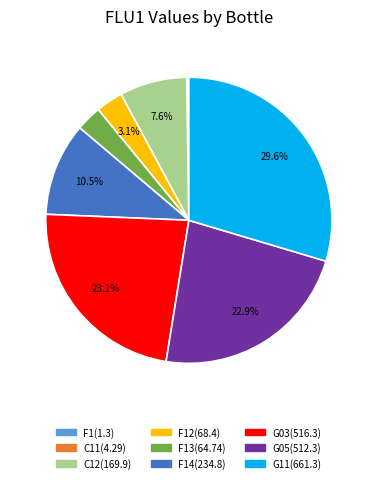

Is there a majority slice in this chart?

No